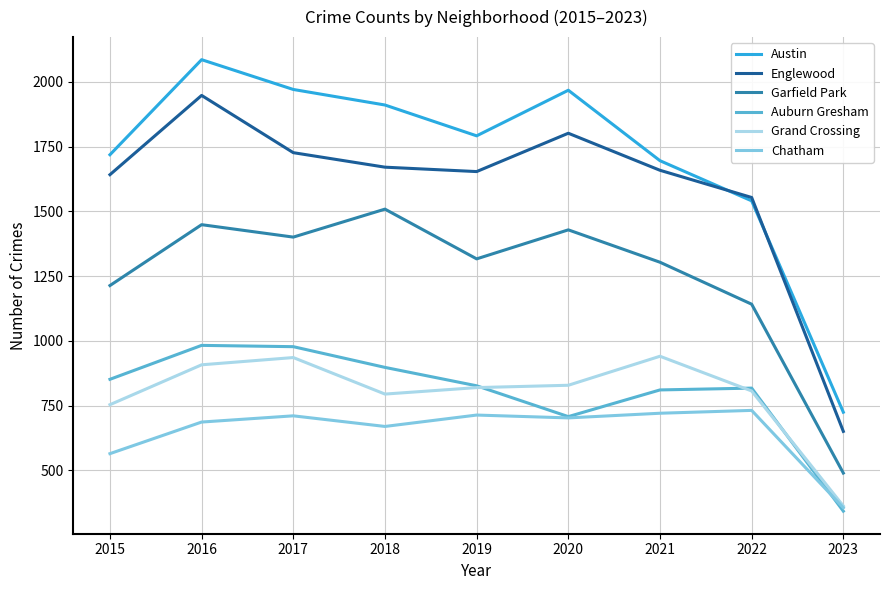

What is the sum of the Grand Crossing values at 2023 and 2019?

1183